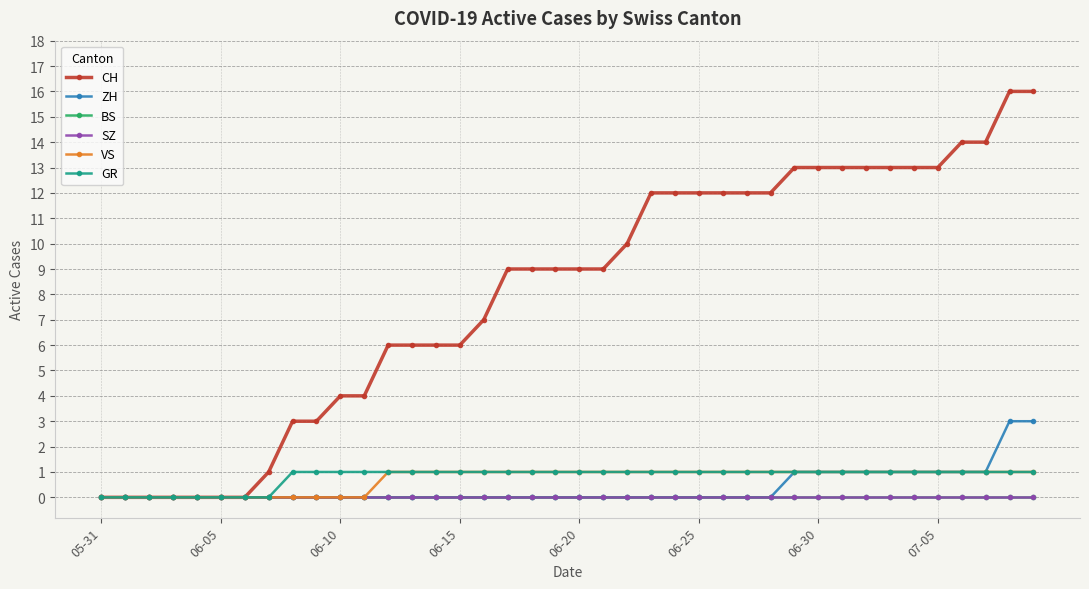

Is this an area chart (filled region under the line)?

No